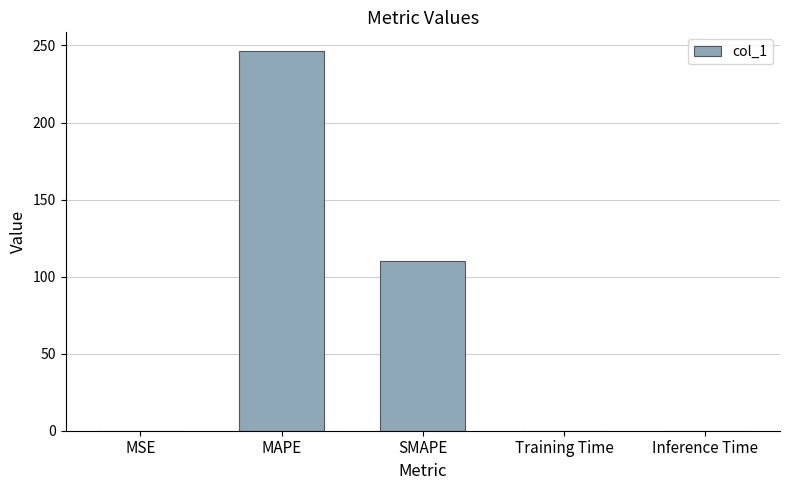

True or false: the data shows 0.0 at MSE.

True